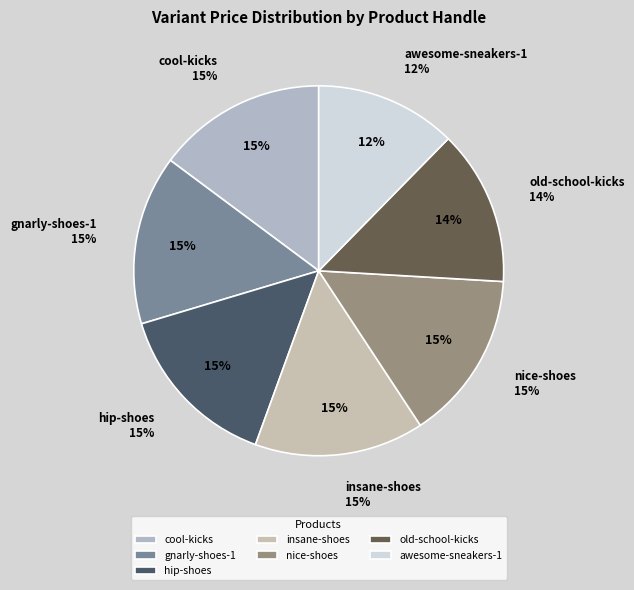

Which slice is the largest?

cool-kicks